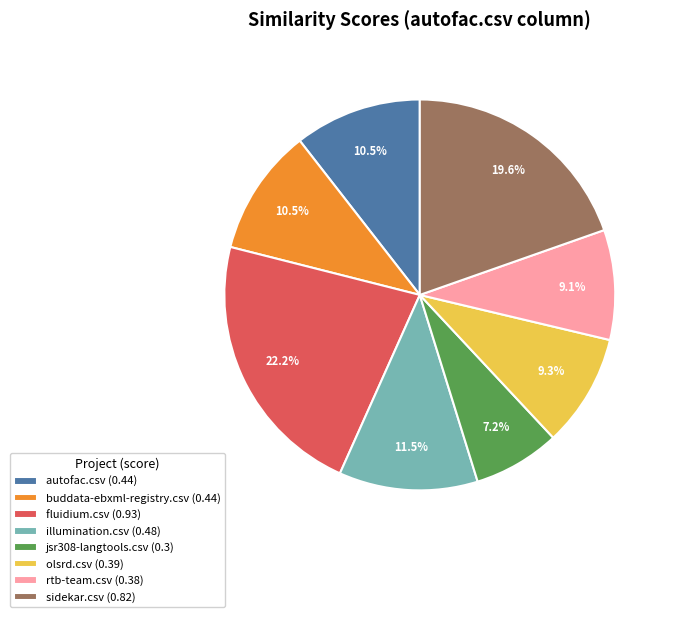

Which category has the smallest portion of the pie?

jsr308-langtools.csv (0.3)